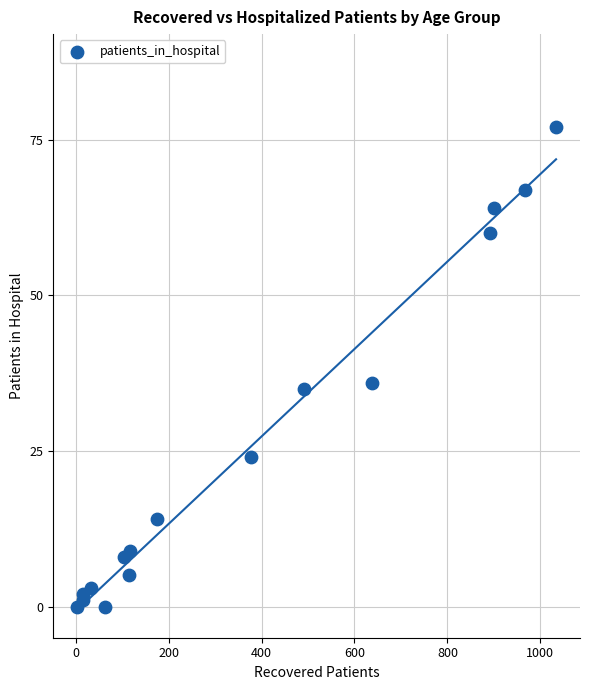

What is the range of X values (max minus min)?

1031